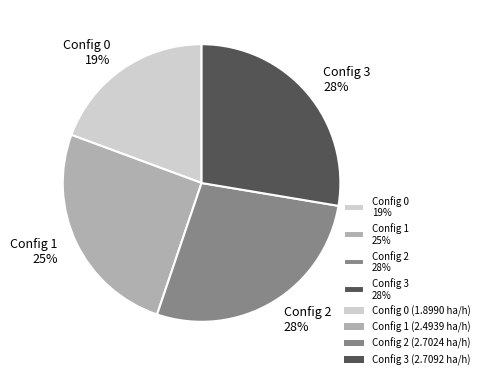

How many slices are in this pie chart?

4